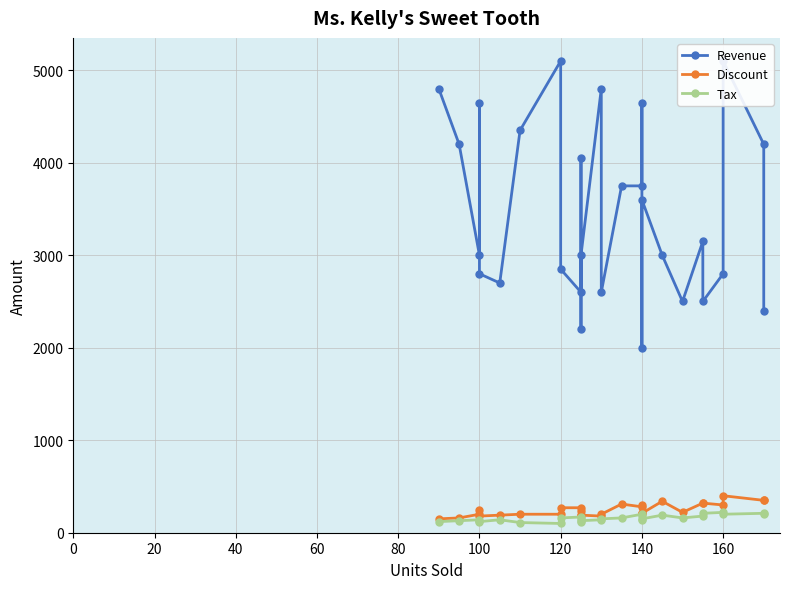

Does the chart have visible grid lines?

Yes